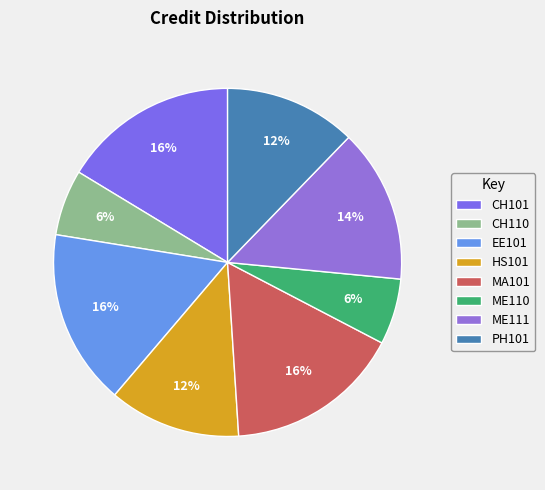

Which category has the biggest portion of the pie?

CH101